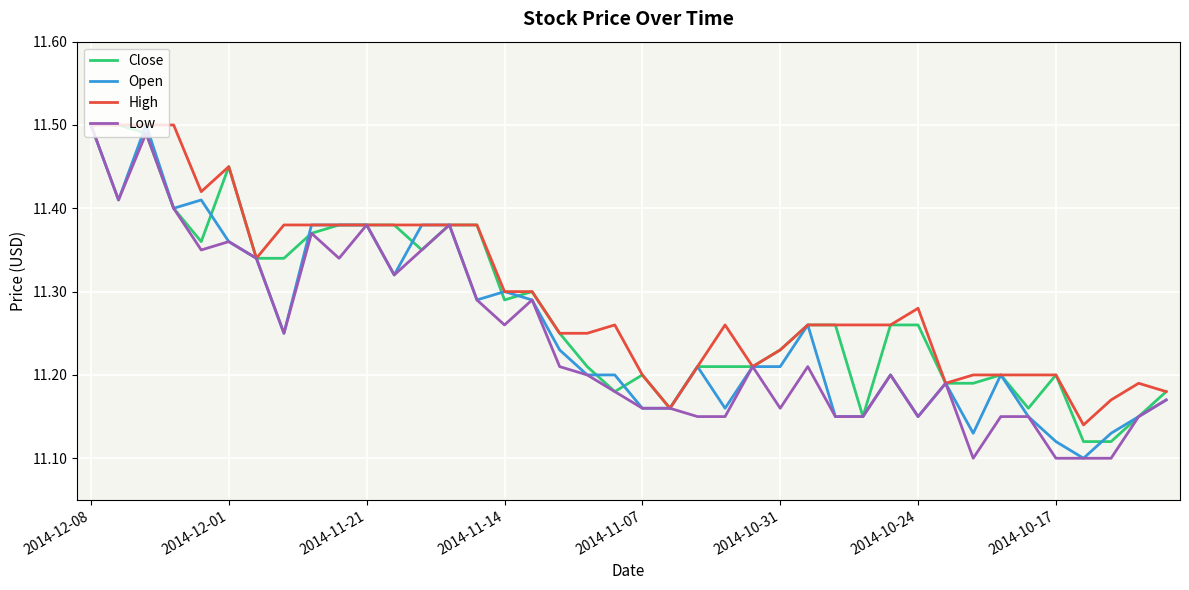

Rank the series by their average value, from lowest to highest.

Low, Open, Close, High